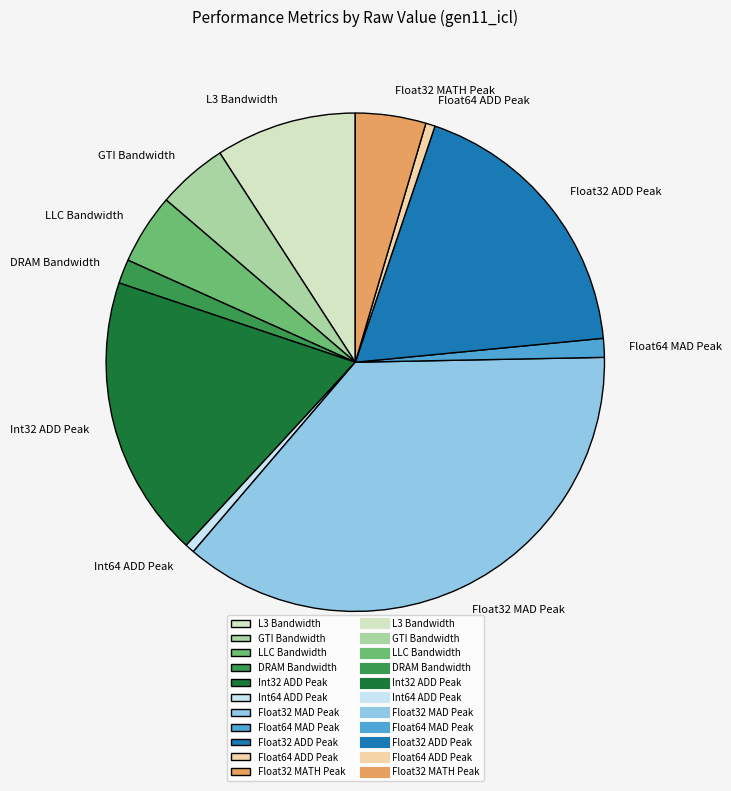

The Float32 MAD Peak slice represents 37% of the pie. True or false?

True